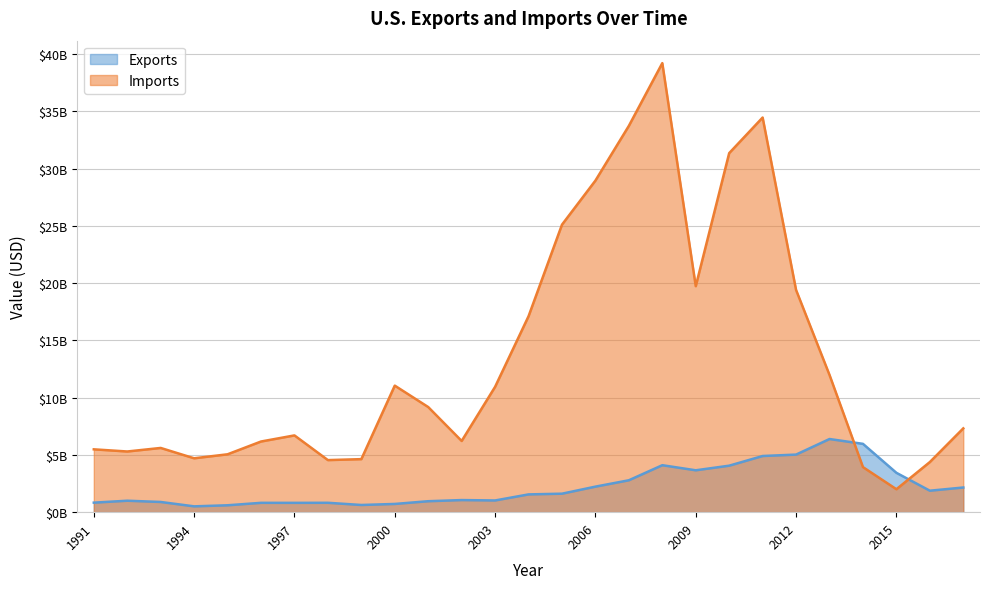

Where is the first local maximum for Exports?

1992